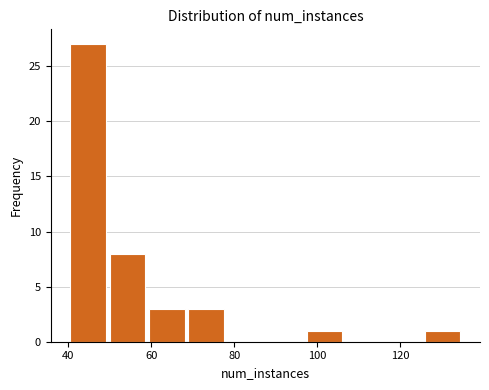

Over which range of the x-axis is the bar tallest?

40.0 to 49.5